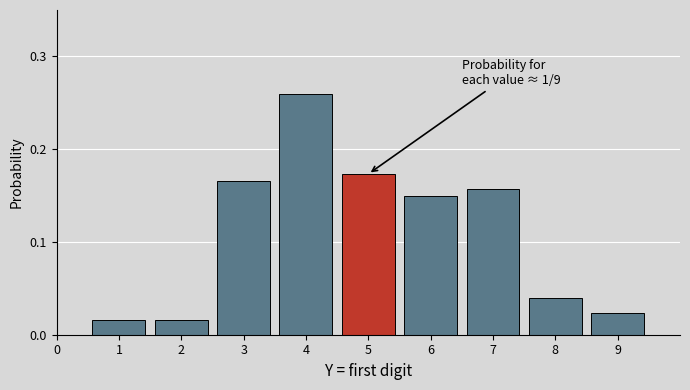

Which label corresponds to the largest value in the chart?

4